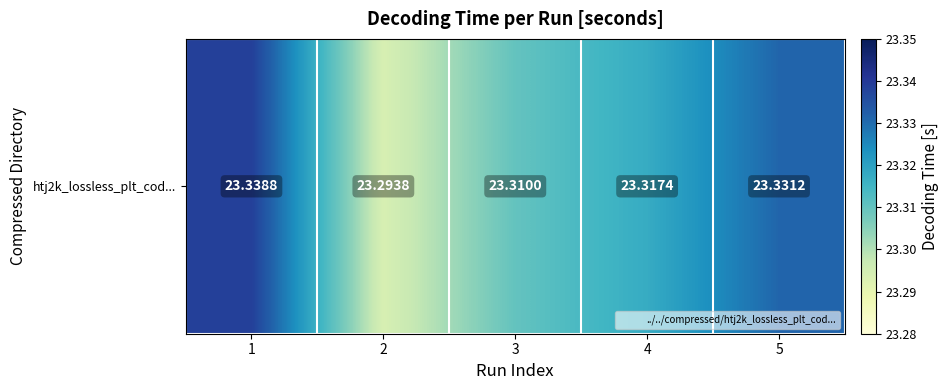

What is the ratio of the value at 3 to the value at 2?

1.0